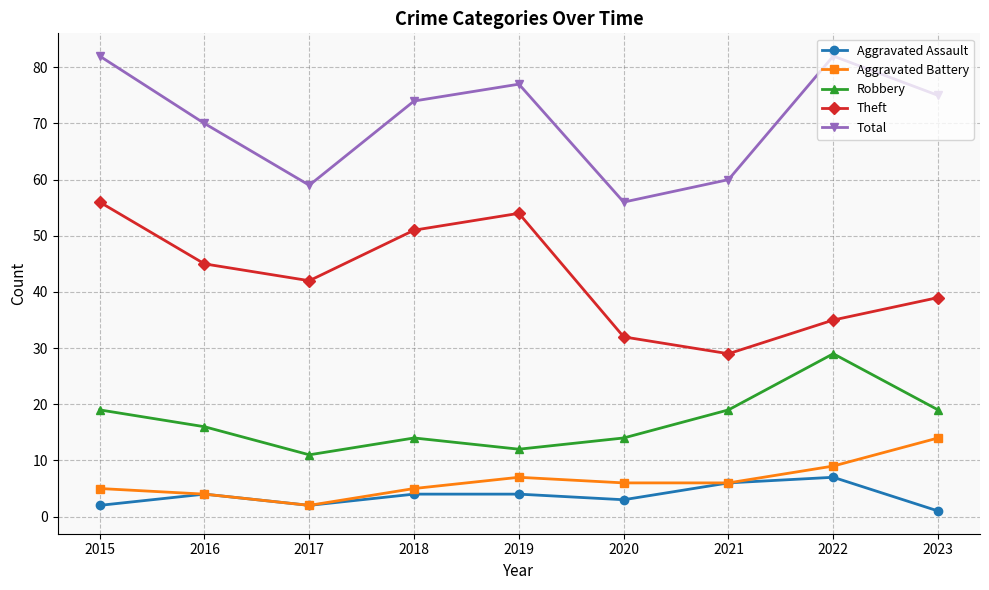

Reading left to right, extract all data points from this chart.

Aggravated Assault: 2	4	2	4	4	3	6	7	1
Aggravated Battery: 5	4	2	5	7	6	6	9	14
Robbery: 19	16	11	14	12	14	19	29	19
Theft: 56	45	42	51	54	32	29	35	39
Total: 82	70	59	74	77	56	60	82	75